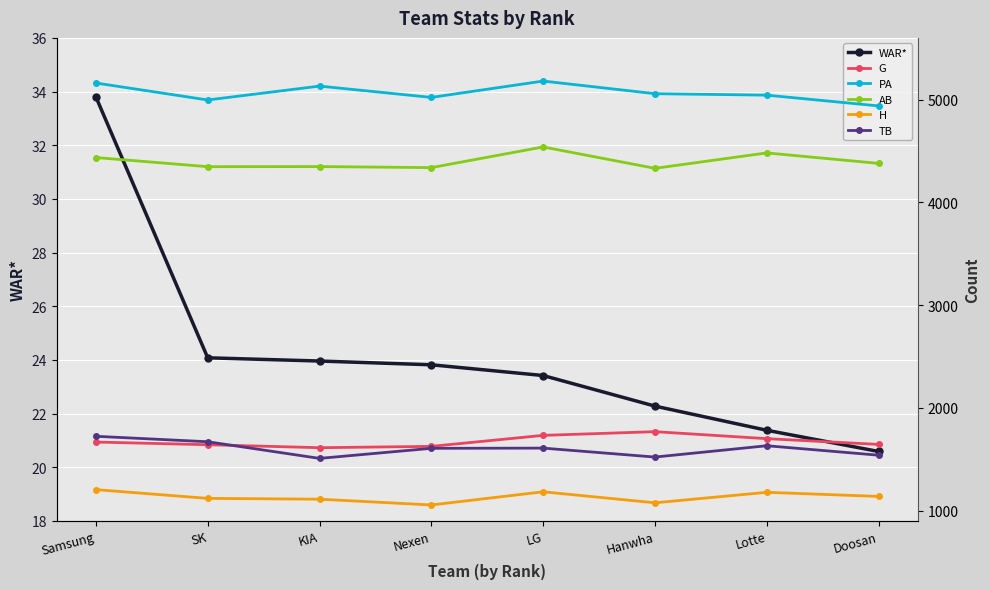

Which label corresponds to the largest value in the chart?

LG